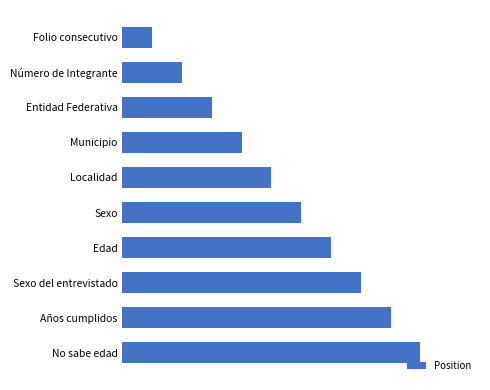

Are the bars horizontal?

Yes